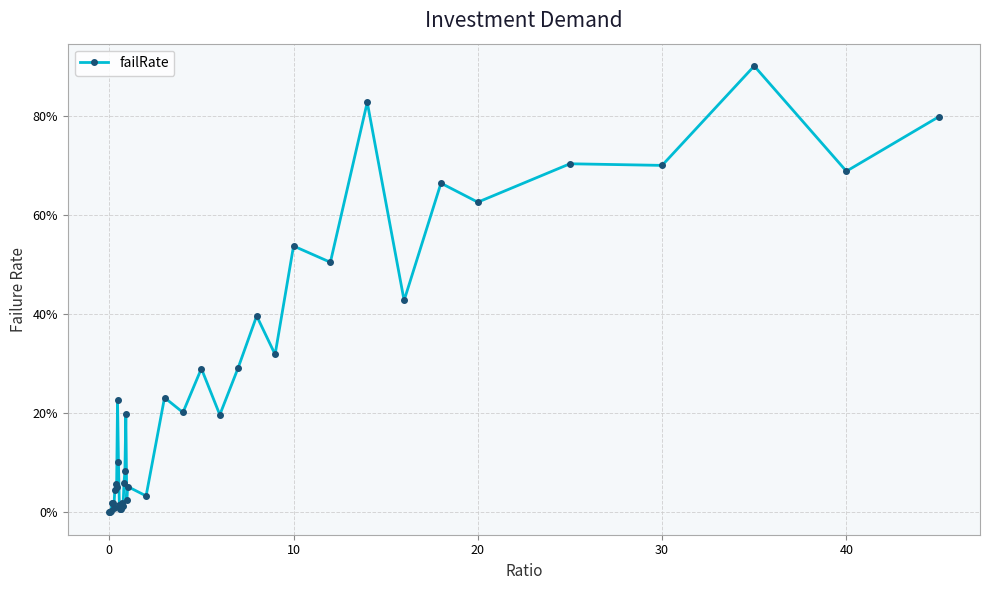

Does the chart have visible grid lines?

Yes